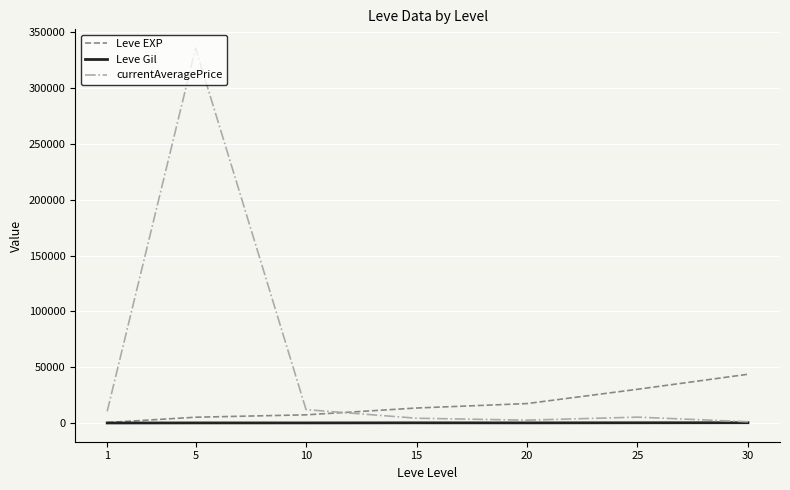

What is the highest value of the Leve EXP series?

43730.0